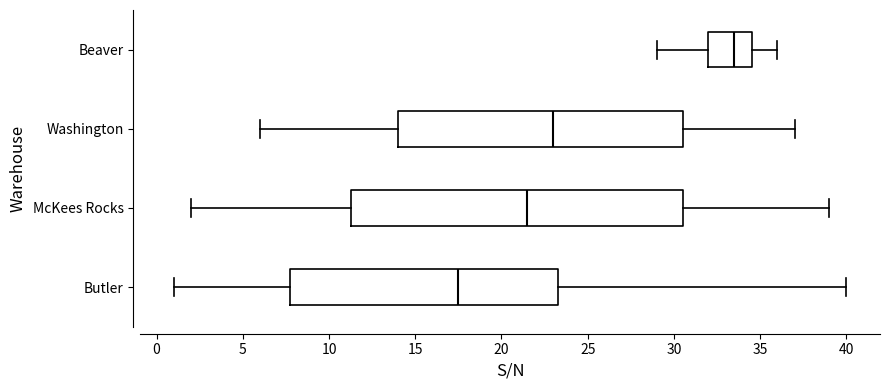

Reading bottom to top, read every box against the x-axis: the position of its median line, the range the box covers, and the ends of its whiskers. The values are not printed on the chart, so give them approximately, as read against the axis.

Butler: median 17.5, box 8.0 to 23.5, whiskers 1.0 to 40.0
McKees Rocks: median 21.5, box 11.5 to 30.5, whiskers 2.0 to 39.0
Washington: median 23.0, box 14.0 to 30.5, whiskers 6.0 to 37.0
Beaver: median 33.5, box 32.0 to 34.5, whiskers 29.0 to 36.0